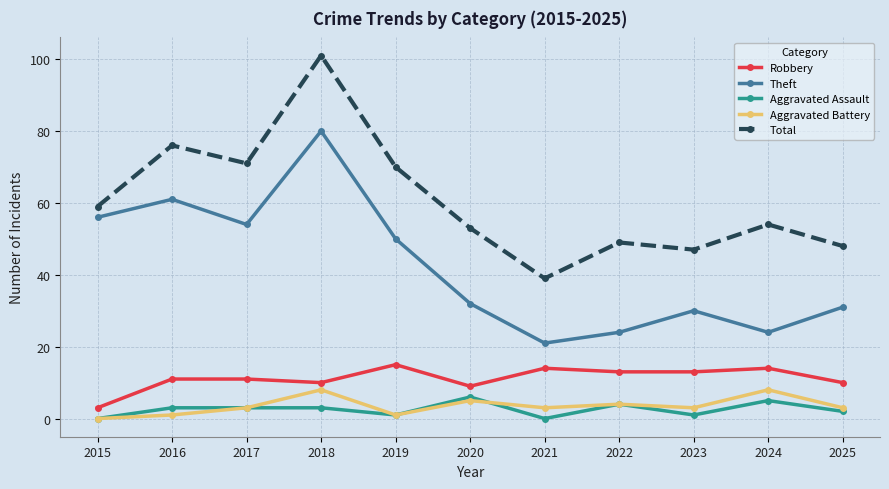

What is the difference between the maximum and second lowest values in the Robbery series?

6